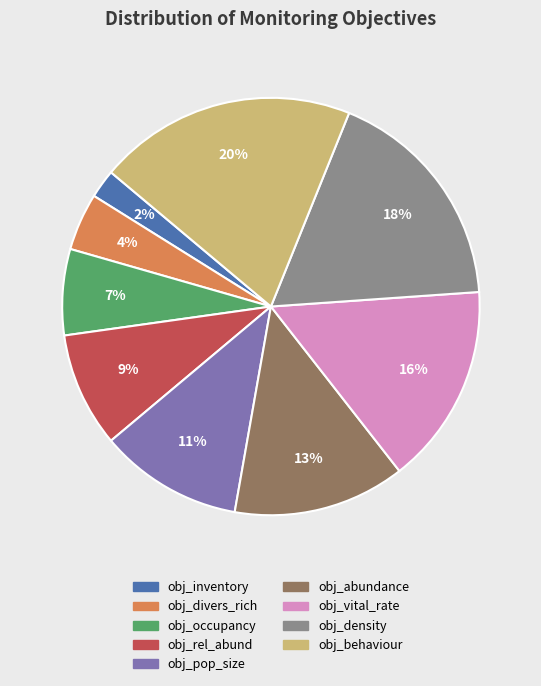

Is the sum of obj_inventory and obj_pop_size greater than half?

No